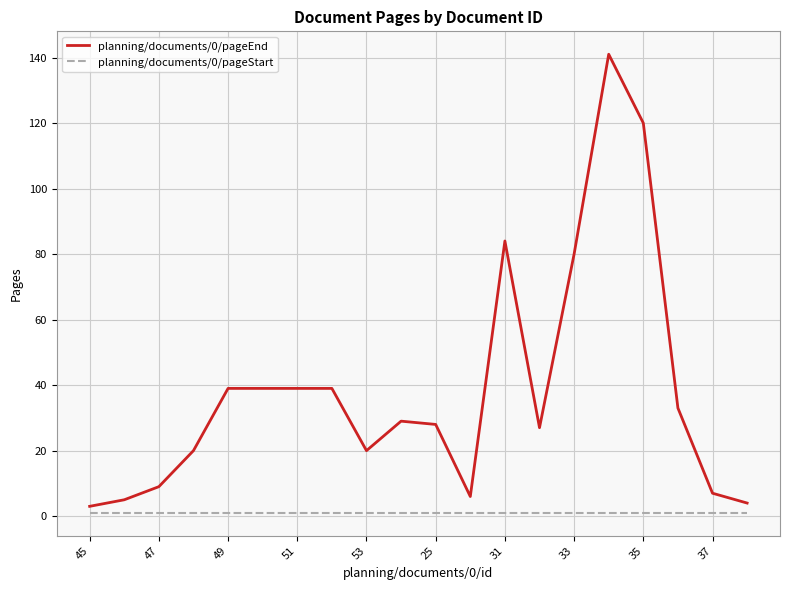

Which series has the largest total across all categories?

planning/documents/0/pageEnd